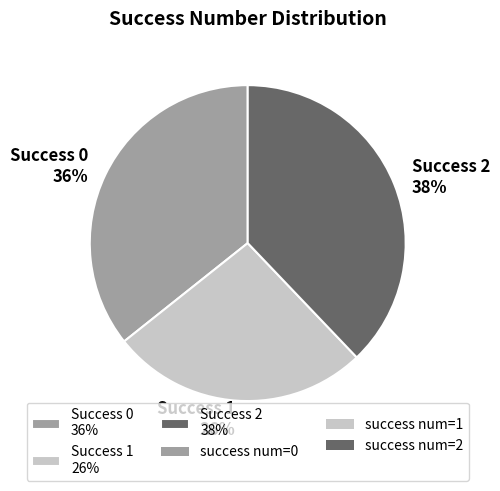

Combined, do Success 1 26% and Success 0 36% account for over 50%?

Yes